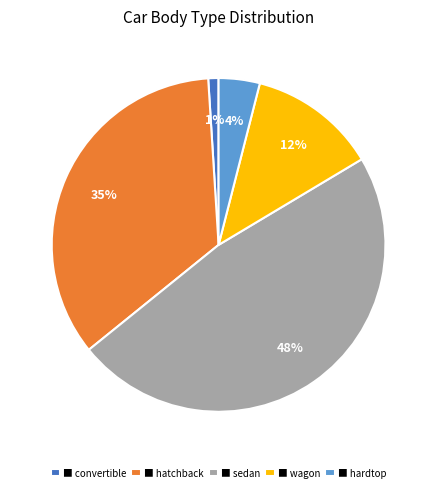

To the nearest percent, what portion does ■ sedan represent?

48%